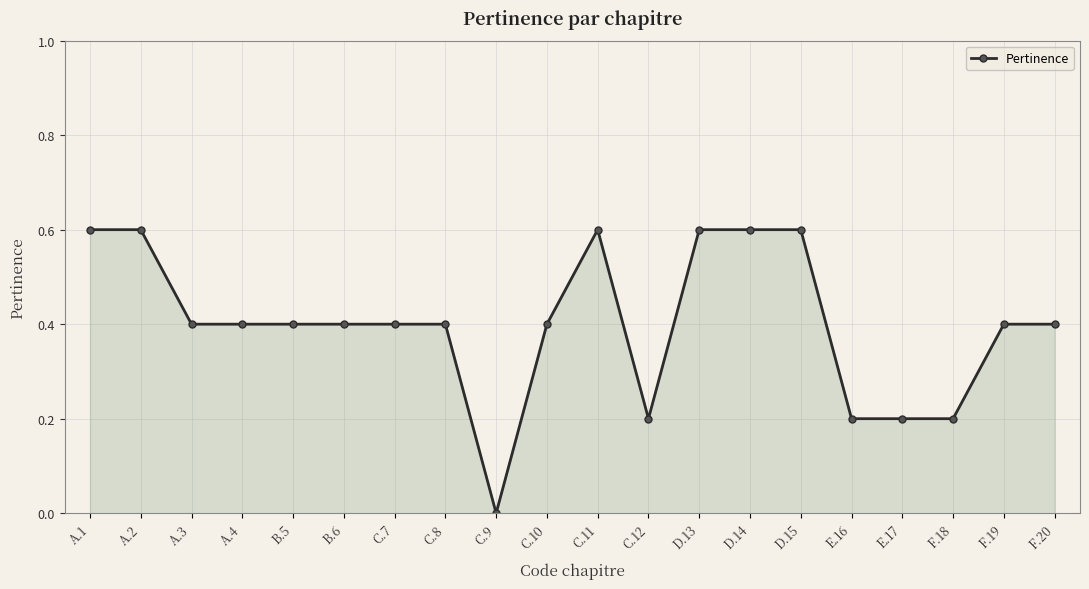

The chart shows a value of 0.6 at A.2. True or false?

True